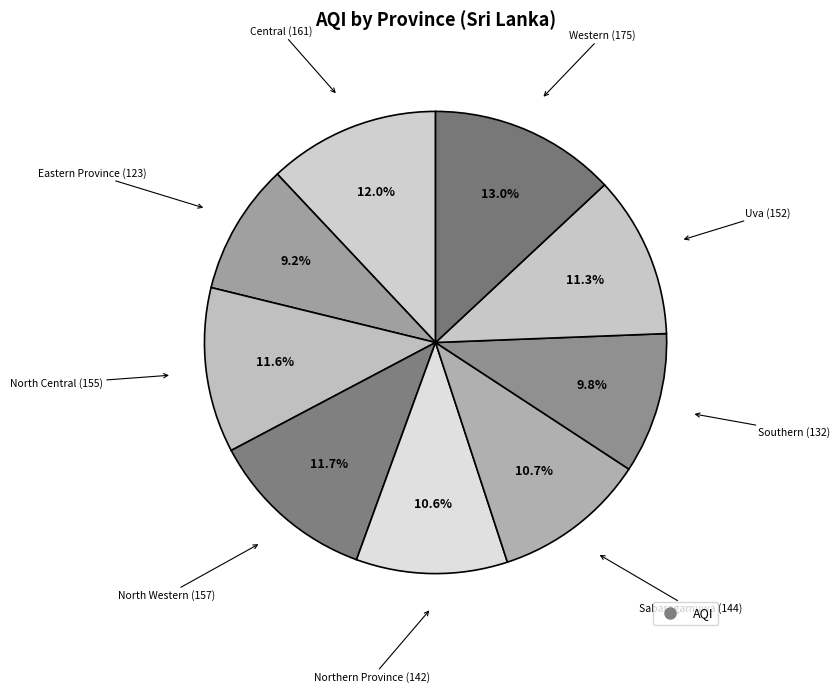

How many slices are in this pie chart?

9